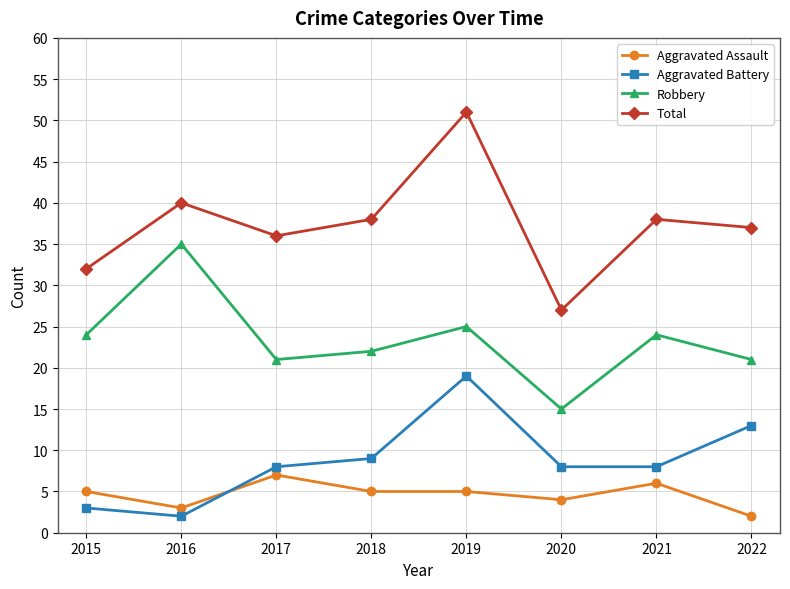

True or false: Robbery and Aggravated Battery intersect in this chart.

False